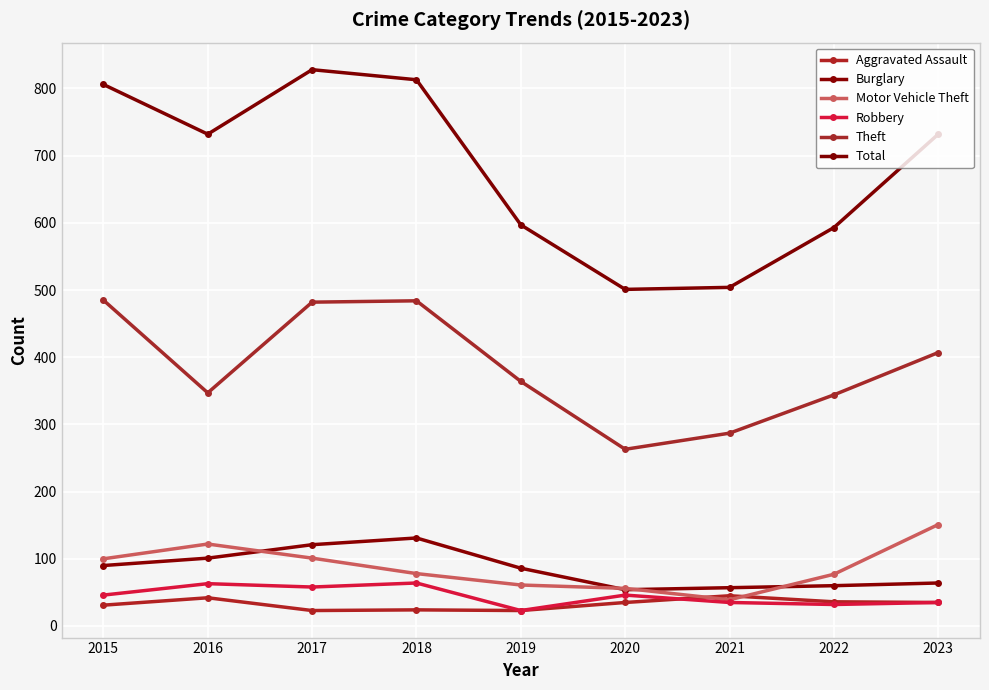

Rank the series by their maximum value, from highest to lowest.

Total, Theft, Motor Vehicle Theft, Burglary, Robbery, Aggravated Assault